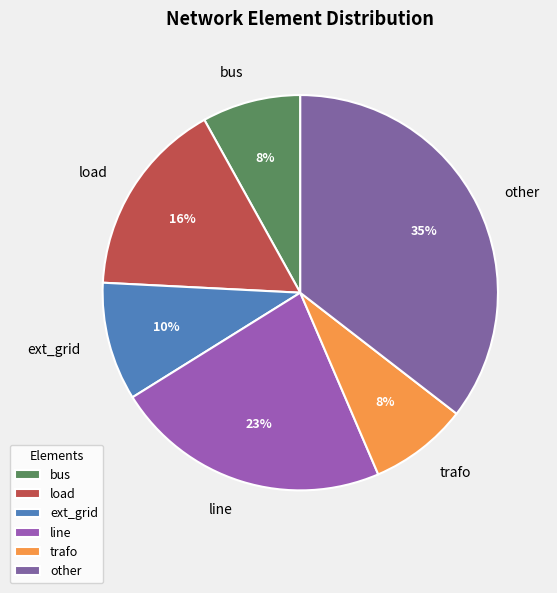

Count the number of slices in the pie.

6